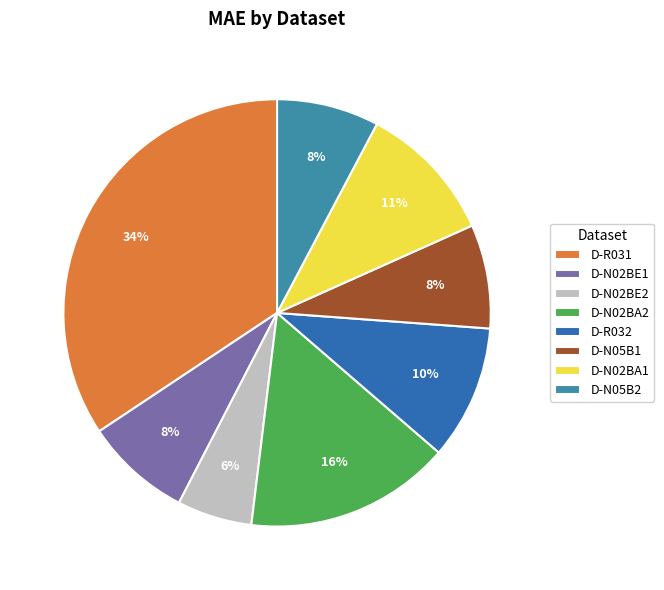

What percentage do D-R032 and D-N05B1 together represent?

18.0%